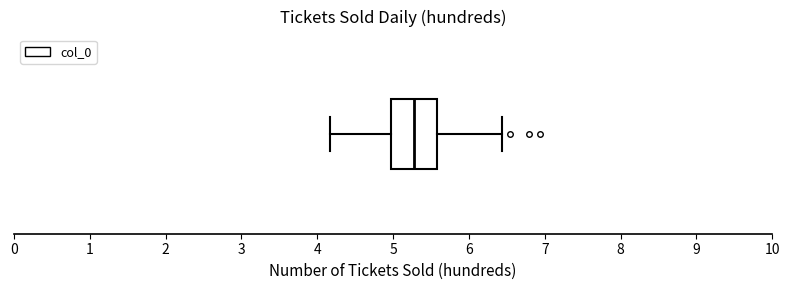

Read this box plot against the x-axis: the position of the median line, the range covered by the box, and the ends of both whiskers. The values are not printed on the chart, so give them approximately, as read against the axis.

median 5.3, box 5.0 to 5.6, whiskers 4.2 to 6.4